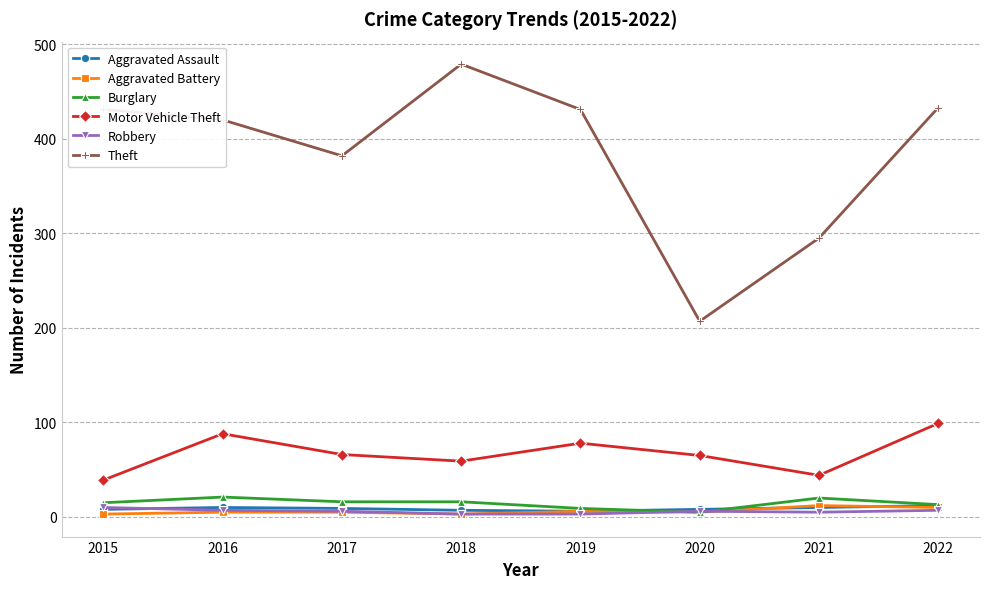

What is the approximate value of Theft at 2015, to the nearest 10?

430